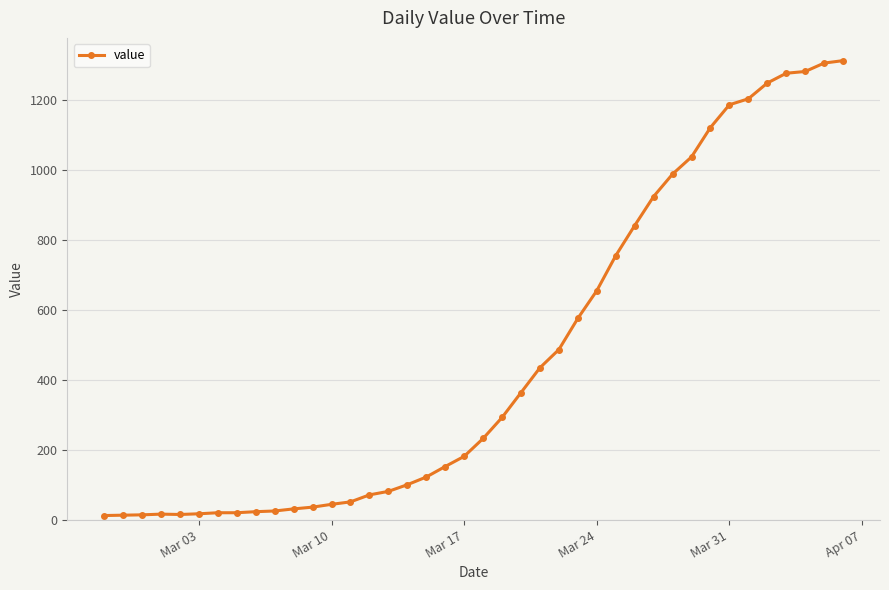

What is the average value?

465